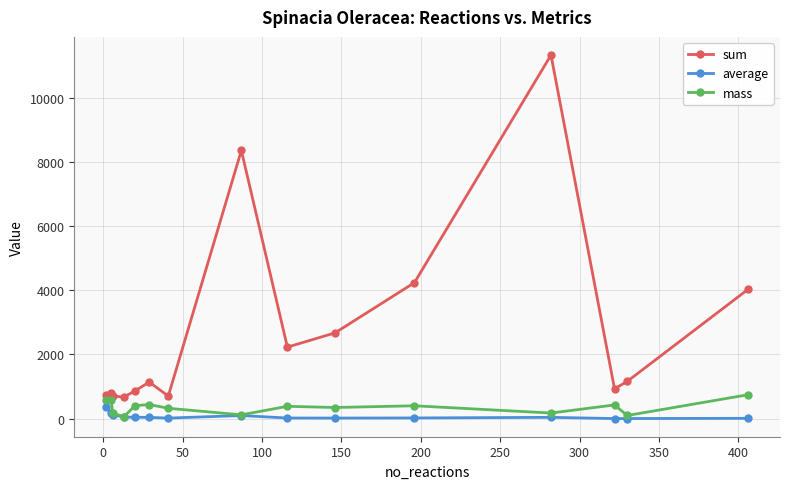

Which series has the largest range (max minus min)?

sum